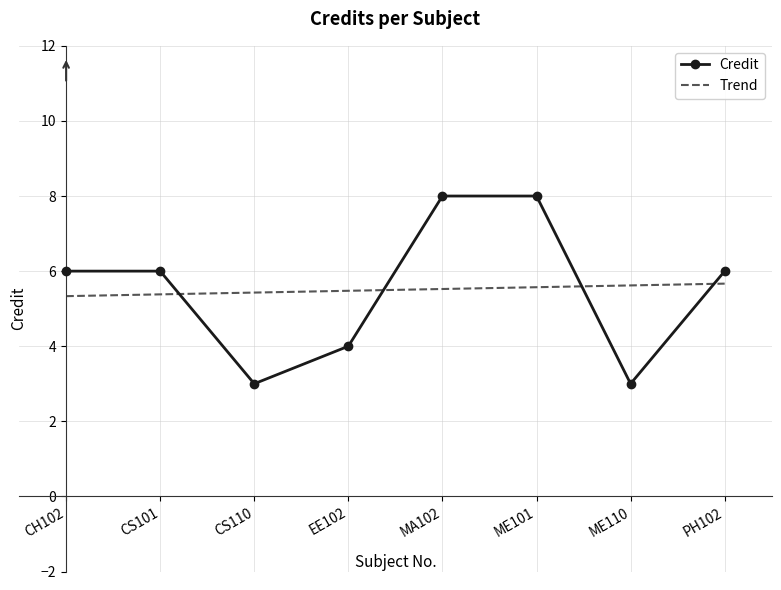

Rank the categories by value from lowest to highest.

CS110, ME110, EE102, CH102, CS101, PH102, MA102, ME101